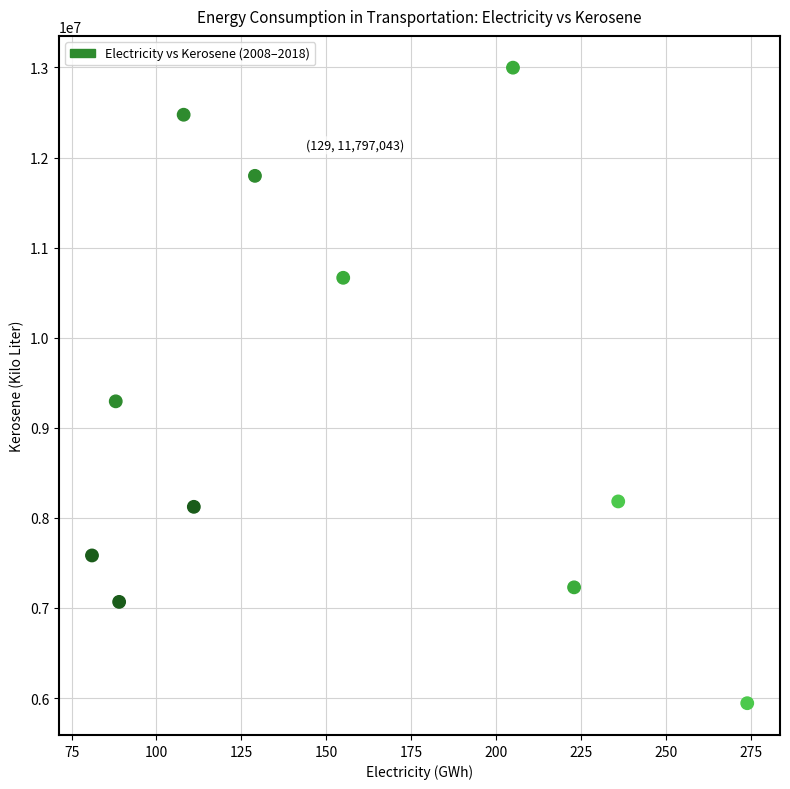

What is the range of X values (max minus min)?

193